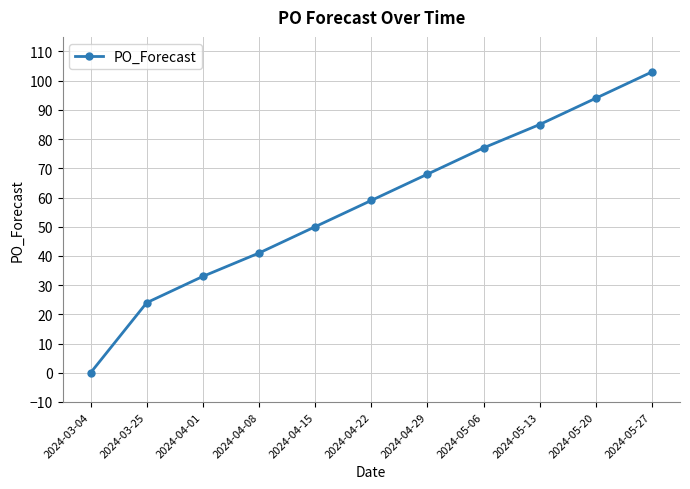

List the labels in order of value, largest first.

2024-05-27, 2024-05-20, 2024-05-13, 2024-05-06, 2024-04-29, 2024-04-22, 2024-04-15, 2024-04-08, 2024-04-01, 2024-03-25, 2024-03-04